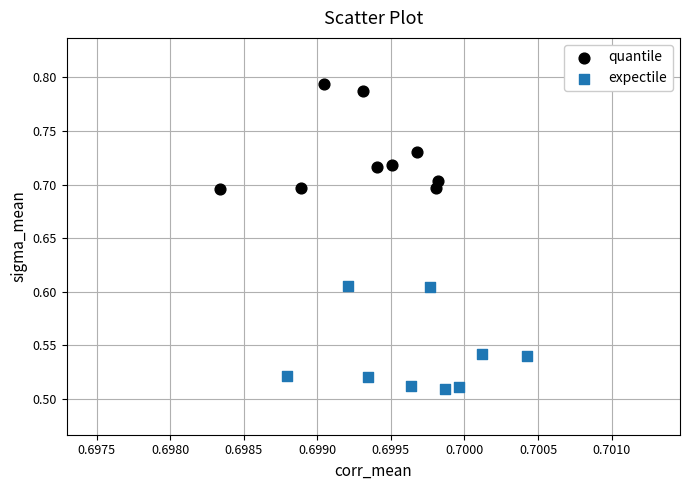

Which series reaches the maximum Y coordinate?

quantile